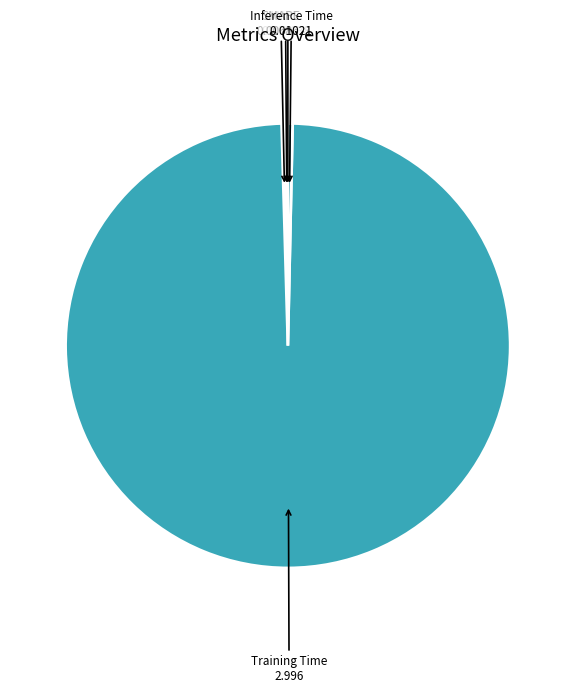

Which category accounts for the majority?

Training Time